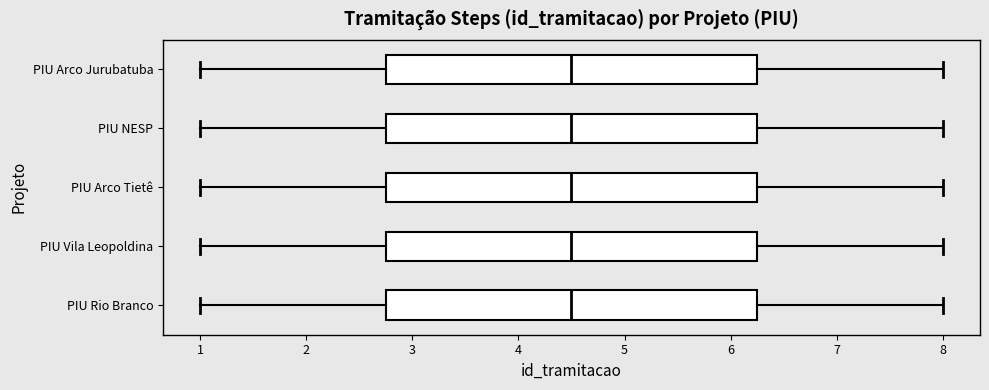

Reading bottom to top, read every box against the x-axis: the position of its median line, the range the box covers, and the ends of its whiskers. The values are not printed on the chart, so give them approximately, as read against the axis.

PIU Rio Branco: median 4.5, box 2.8 to 6.3, whiskers 1.0 to 8.0
PIU Vila Leopoldina: median 4.5, box 2.8 to 6.3, whiskers 1.0 to 8.0
PIU Arco Tietê: median 4.5, box 2.8 to 6.3, whiskers 1.0 to 8.0
PIU NESP: median 4.5, box 2.8 to 6.3, whiskers 1.0 to 8.0
PIU Arco Jurubatuba: median 4.5, box 2.8 to 6.3, whiskers 1.0 to 8.0